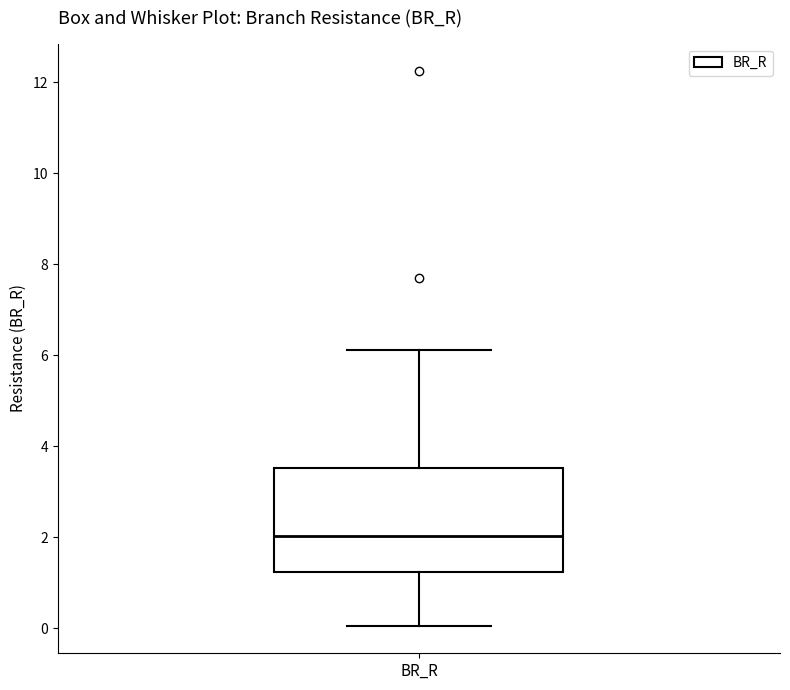

Transcribe this box plot: give where the median line is, the range the box spans, and where the two whiskers end, as read against the y-axis. The values are not printed on the chart, so give them approximately, as read against the axis.

median 2.0, box 1.2 to 3.6, whiskers 0.0 to 6.2